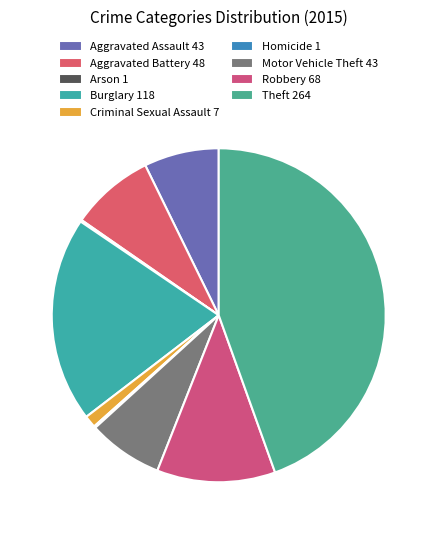

To the nearest percent, what is the difference between the largest and smallest slice percentages?

44%